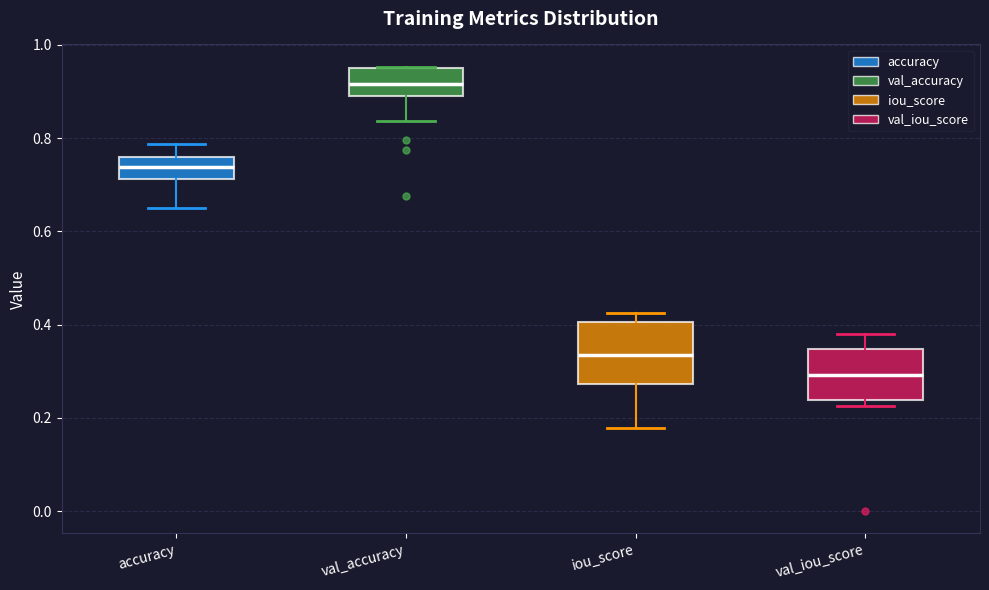

Where does the median line of the box for val_accuracy sit on the y-axis? The values are not printed on the chart, so give them approximately, as read against the axis.

0.92